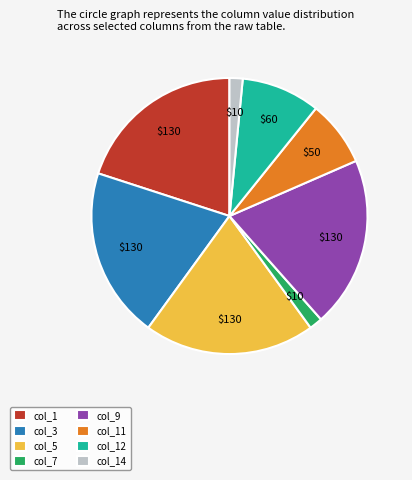

Is it true that col_9 is 9% of the pie?

False